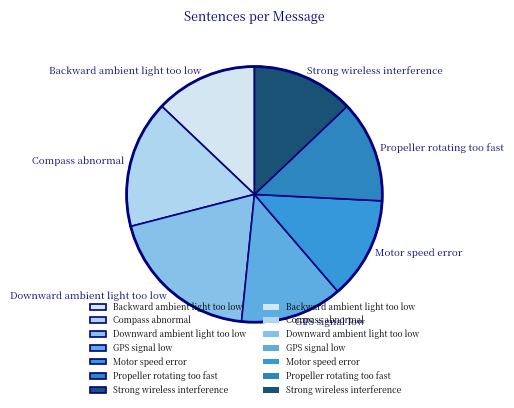

Which slice is the largest?

Downward ambient light too low